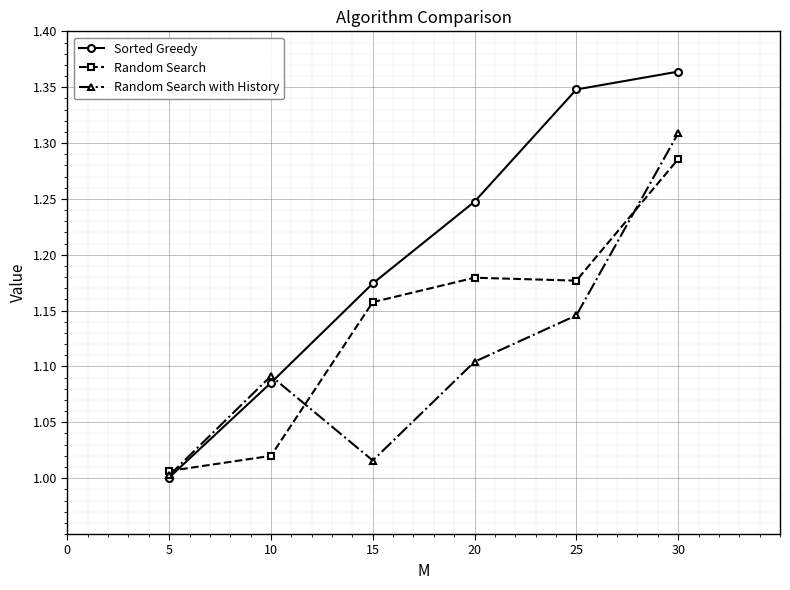

Rank the categories by Sorted Greedy value from lowest to highest.

5, 10, 15, 20, 25, 30